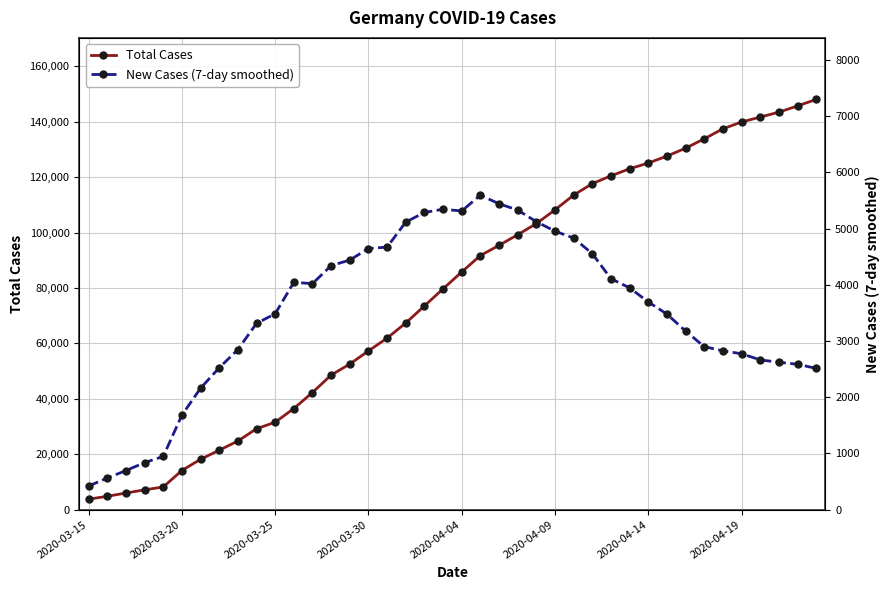

How many values in the Total Cases series are below 85778?

20